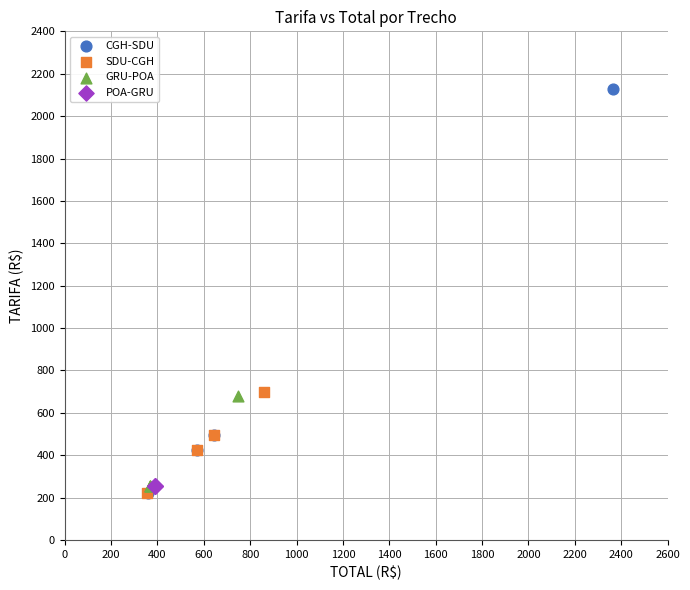

Which series reaches the maximum Y coordinate?

CGH-SDU